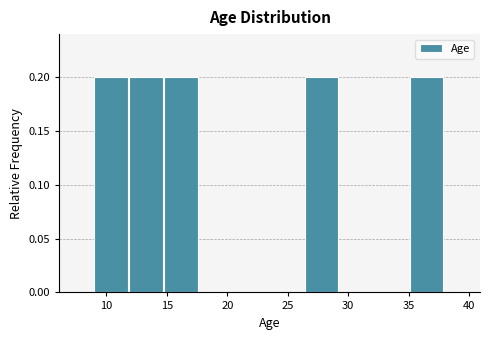

Reading left to right, transcribe this chart: for each bar, give the range it covers on the x-axis and its height. Neither the bar edges nor the heights are printed on the chart, so give them approximately, as read against the axes.

9.0 to 11.9: 0.2
11.9 to 14.8: 0.2
14.8 to 17.7: 0.2
17.7 to 20.6: 0
20.6 to 23.5: 0
23.5 to 26.4: 0
26.4 to 29.3: 0.2
29.3 to 32.2: 0
32.2 to 35.1: 0
35.1 to 38.0: 0.2